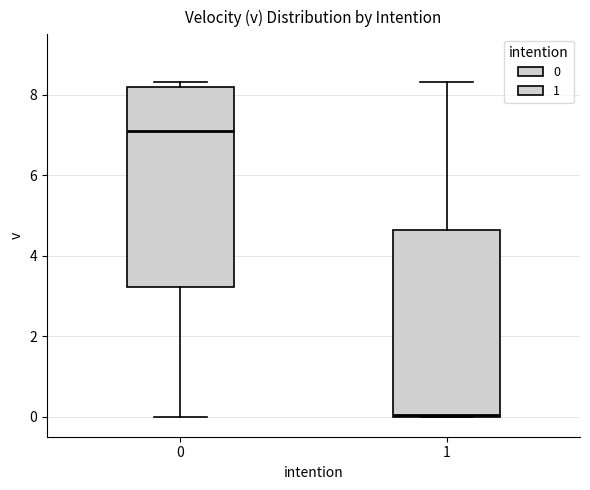

Reading left to right, read every box against the y-axis: the position of its median line, the range the box covers, and the ends of its whiskers. The values are not printed on the chart, so give them approximately, as read against the axis.

0: median 7.2, box 3.2 to 8.2, whiskers 0.0 to 8.4
1: median 0.0, box 0.0 to 4.6, whiskers 0.0 to 8.4